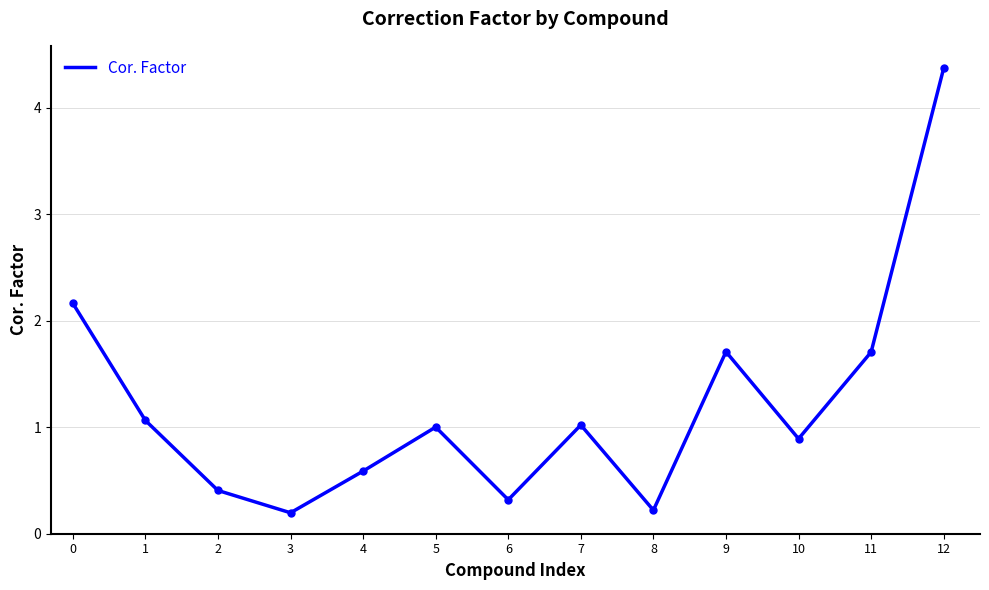

Between 12 and 7, which is larger?

12